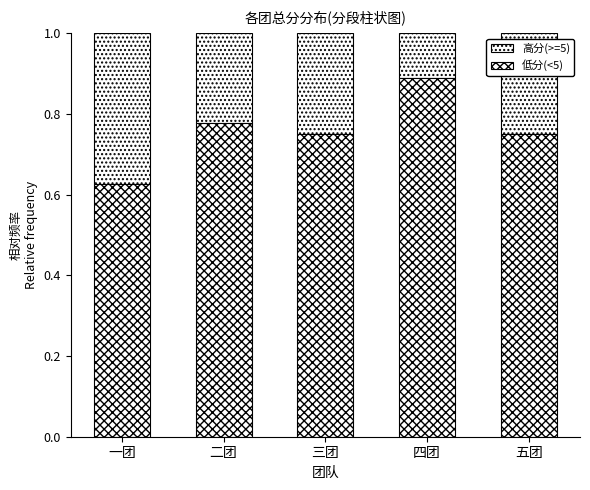

How many bars are there in total?

5